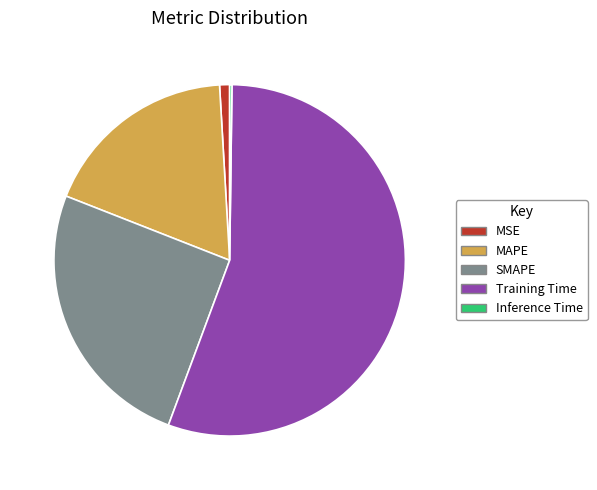

True or false: MSE accounts for 1% of the total.

True